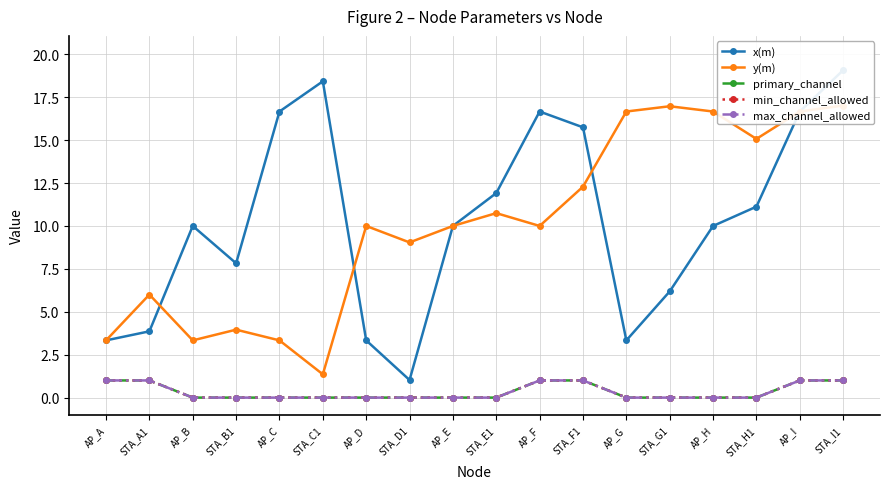

Between STA_H1 and STA_G1, which is larger?

STA_H1